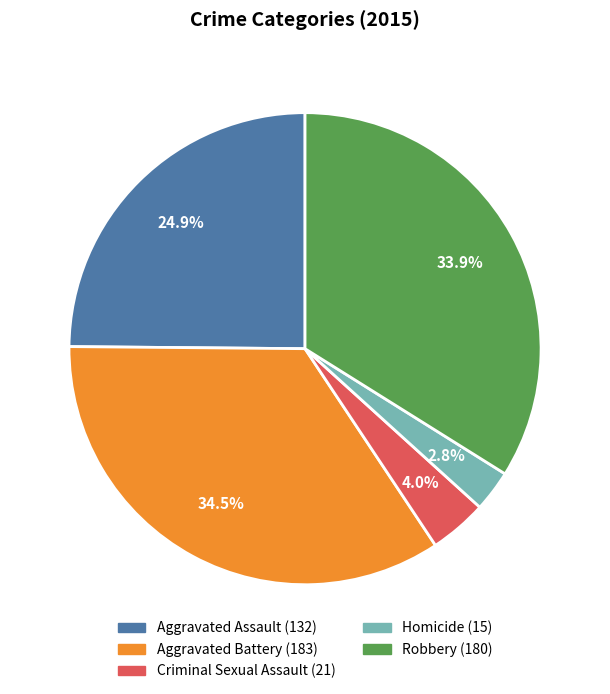

The Aggravated Assault slice represents 25% of the pie. True or false?

True